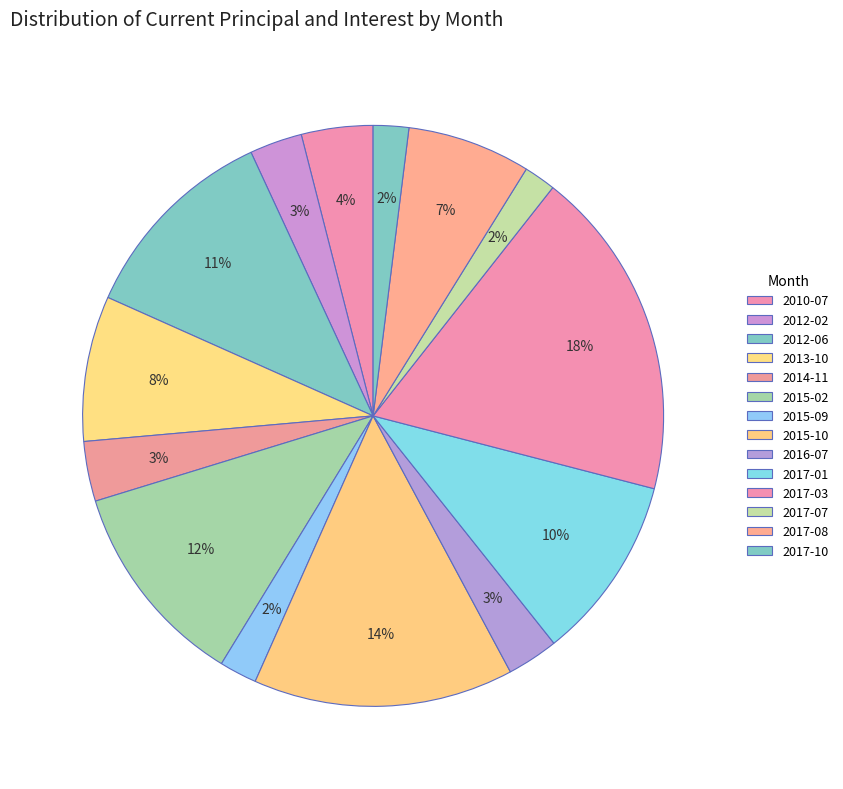

Count the number of slices in the pie.

14